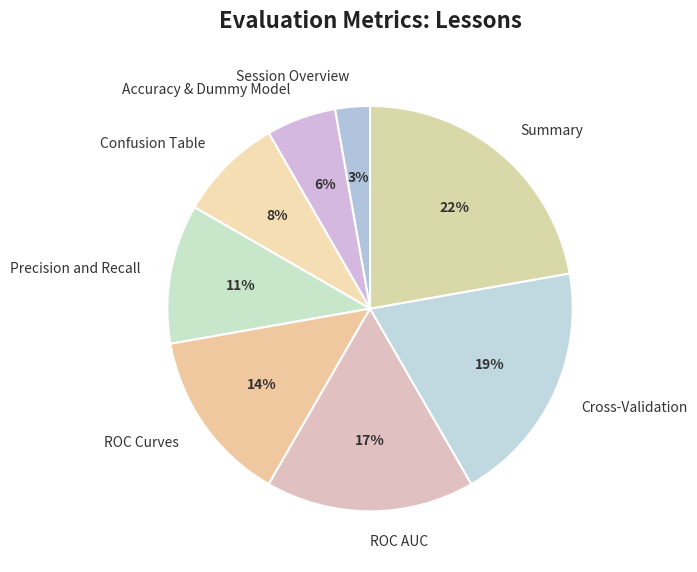

What is the ratio of the value at ROC AUC to the value at ROC Curves?

1.2